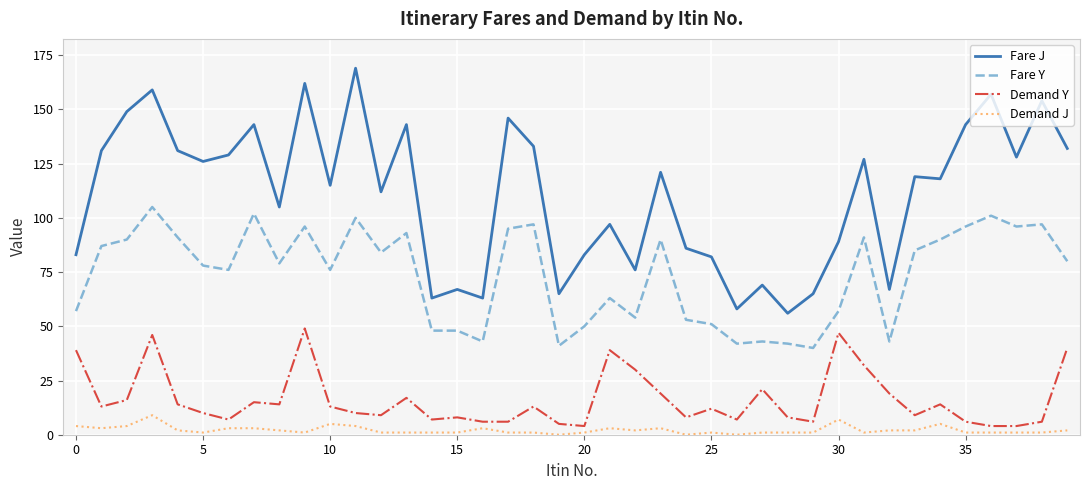

What is the difference between the maximum and minimum values in the Demand Y series?

45